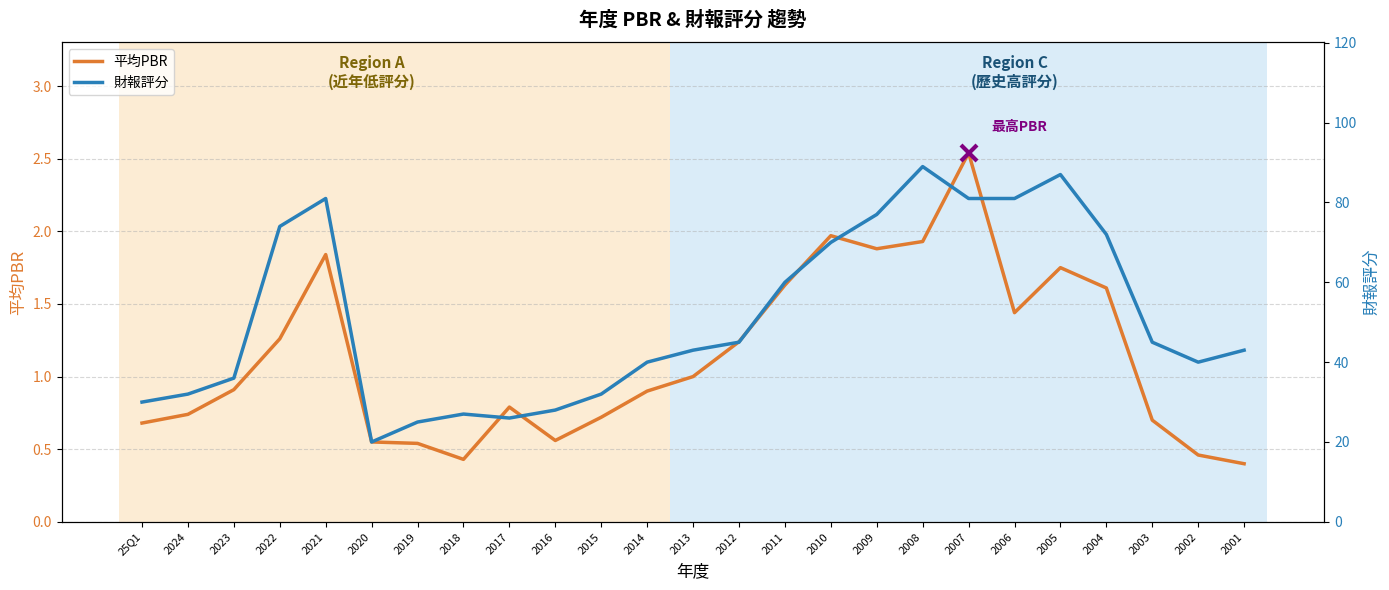

The value of 財報評分 at 2015 is 9.5. True or false?

False